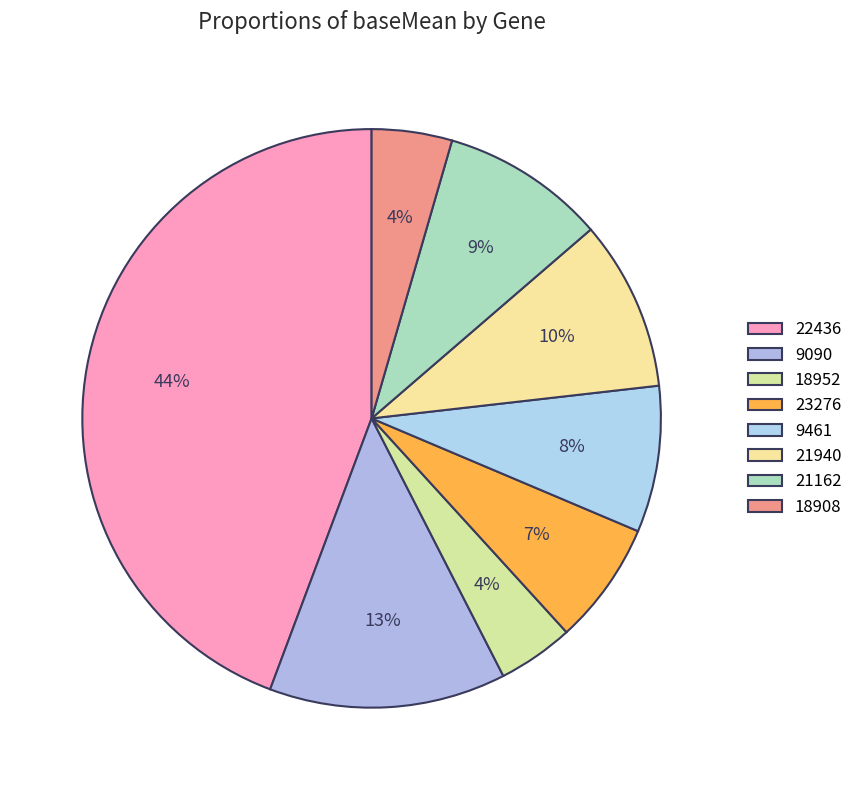

Rank the categories by value from lowest to highest.

18952, 18908, 23276, 9461, 21162, 21940, 9090, 22436